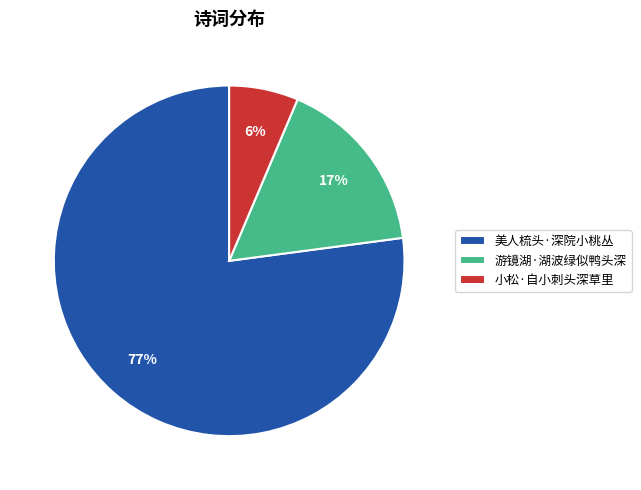

Is there a majority slice in this chart?

Yes